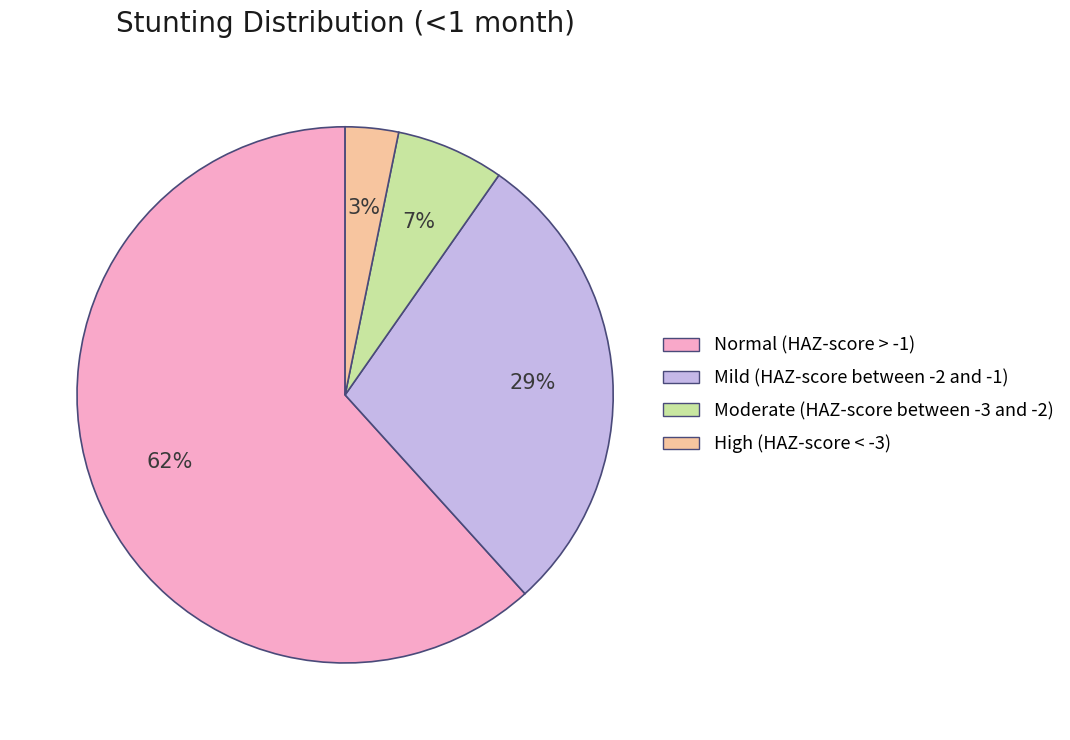

To the nearest percent, what portion does High (HAZ-score < -3) represent?

3%